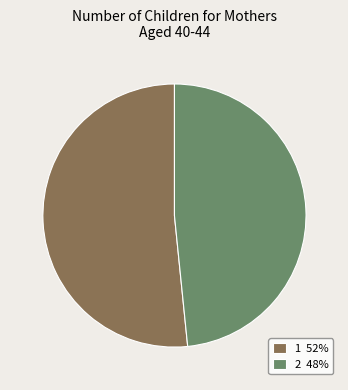

Is the sum of 1 52% and 2 48% greater than half?

Yes